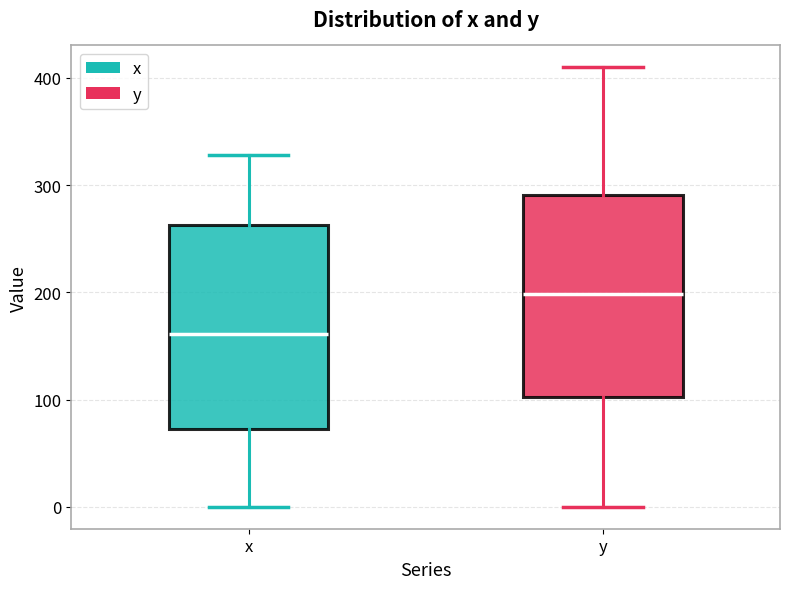

Where does the lower whisker of the box for y end on the y-axis? The values are not printed on the chart, so give them approximately, as read against the axis.

0